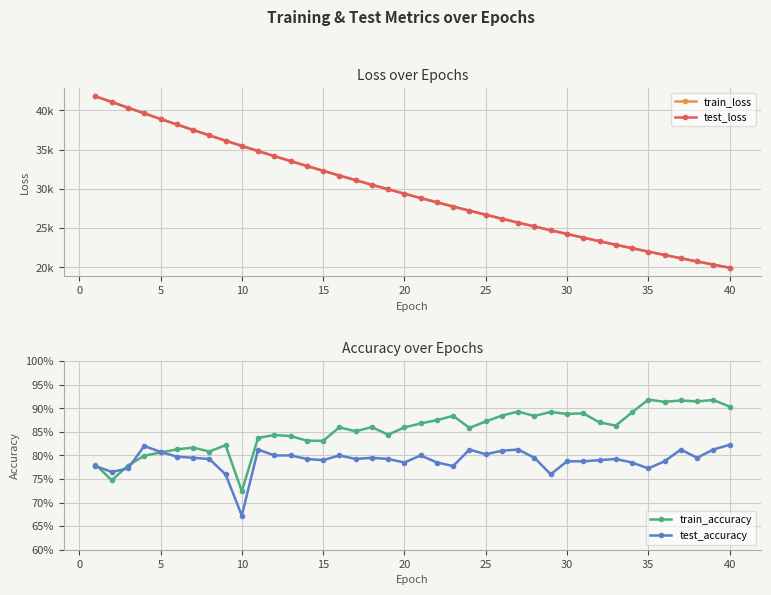

What is the maximum value for test_loss?

41785.9